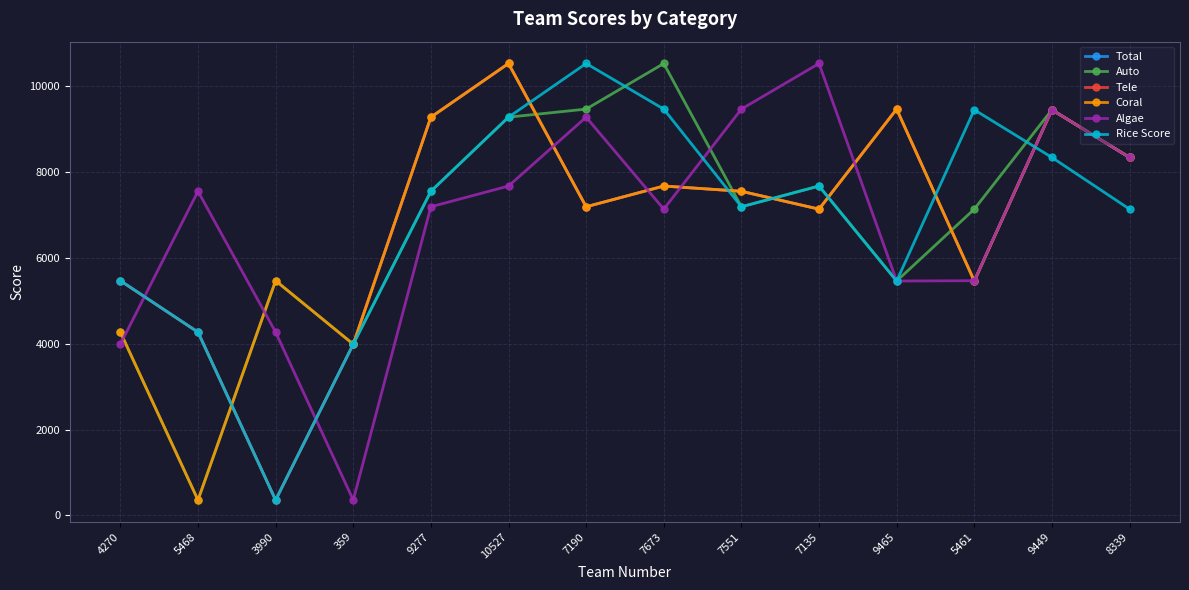

How many interior local peaks does the Auto series have?

4